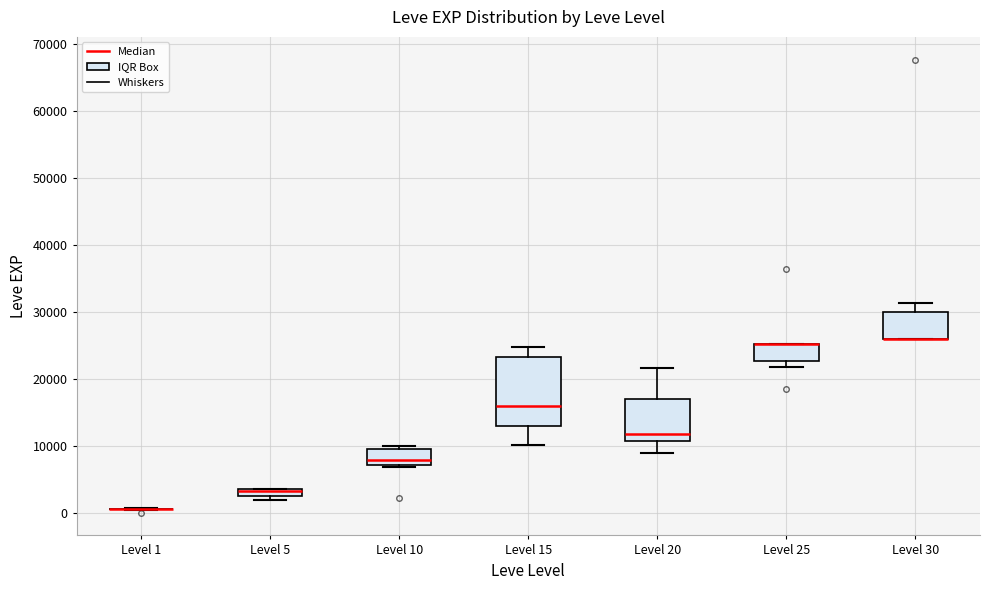

Comparing the boxes themselves (not the whiskers), which one is the tallest?

Level 15